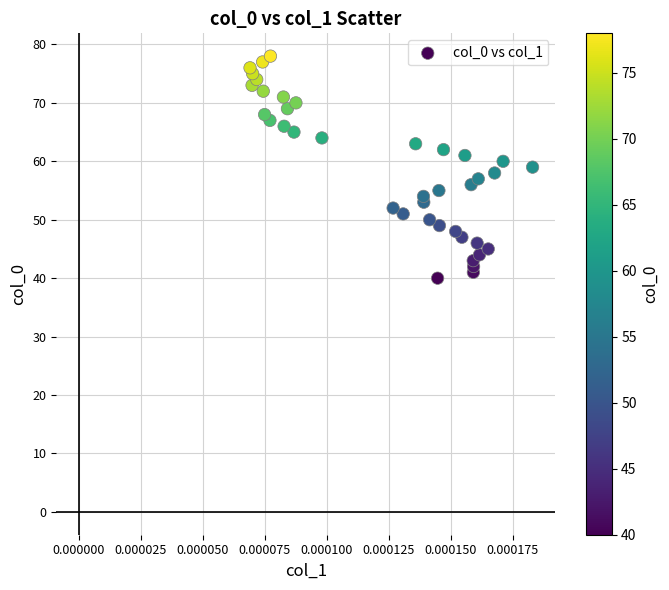

What is the range of Y values (max minus min)?

38